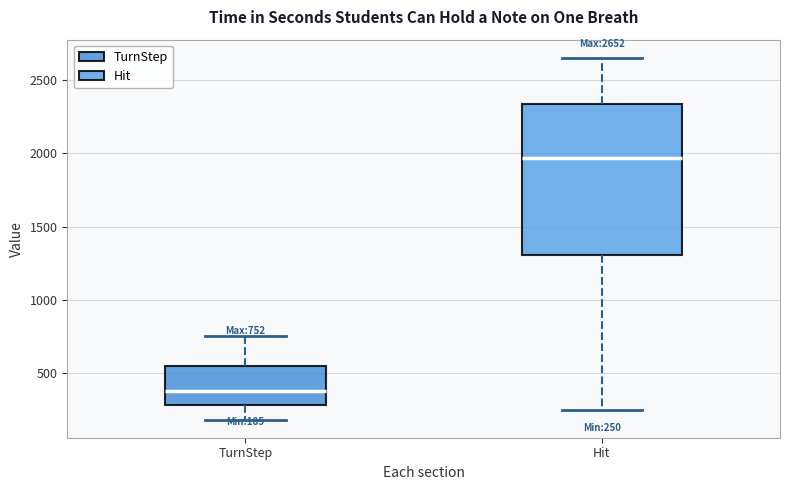

Which box has the lowest median line?

TurnStep